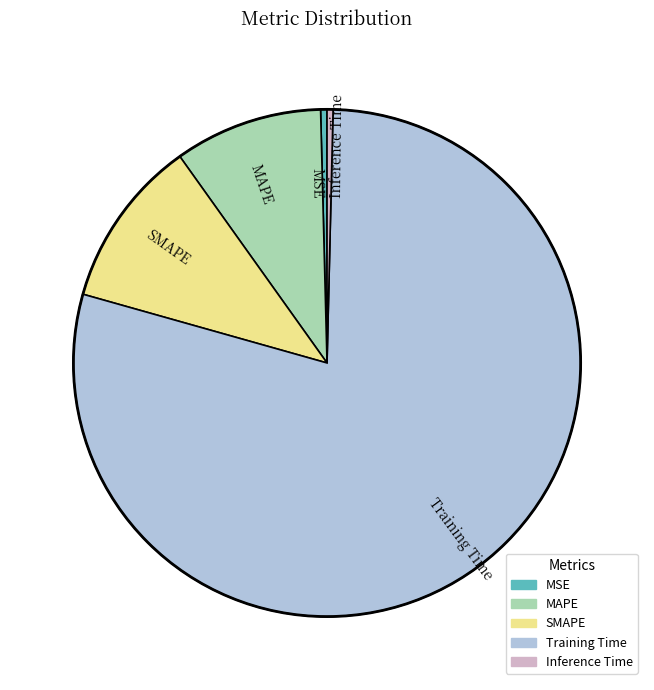

Is Training Time the majority of the pie?

Yes